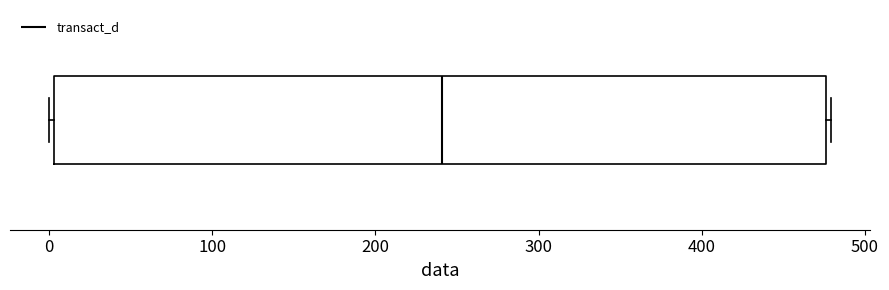

Read this box plot against the x-axis: the position of the median line, the range covered by the box, and the ends of both whiskers. The values are not printed on the chart, so give them approximately, as read against the axis.

median 240, box 0 to 480, whiskers 0 to 480